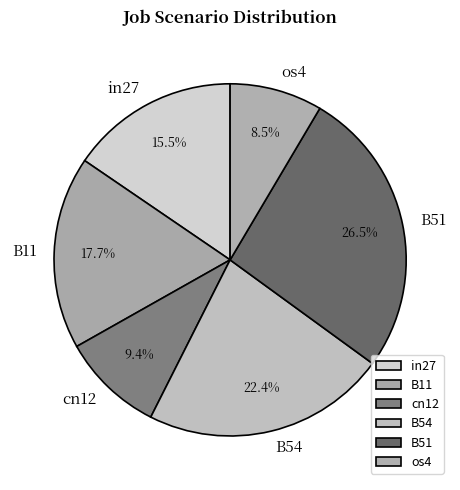

What is the largest slice in the pie chart?

B51